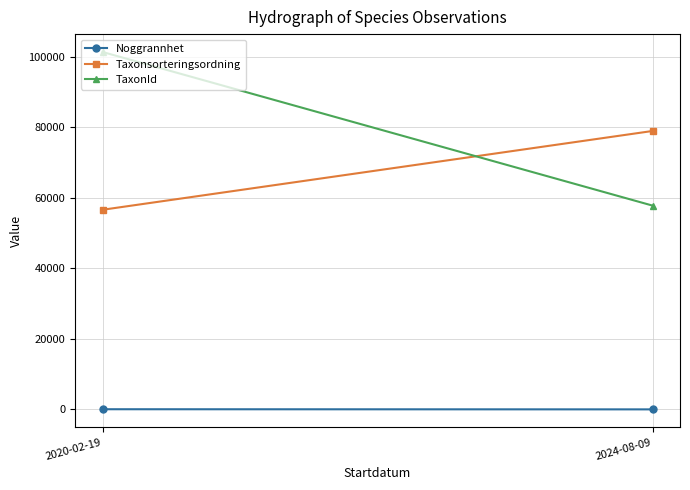

How many values in the TaxonId series exceed 101310?

1